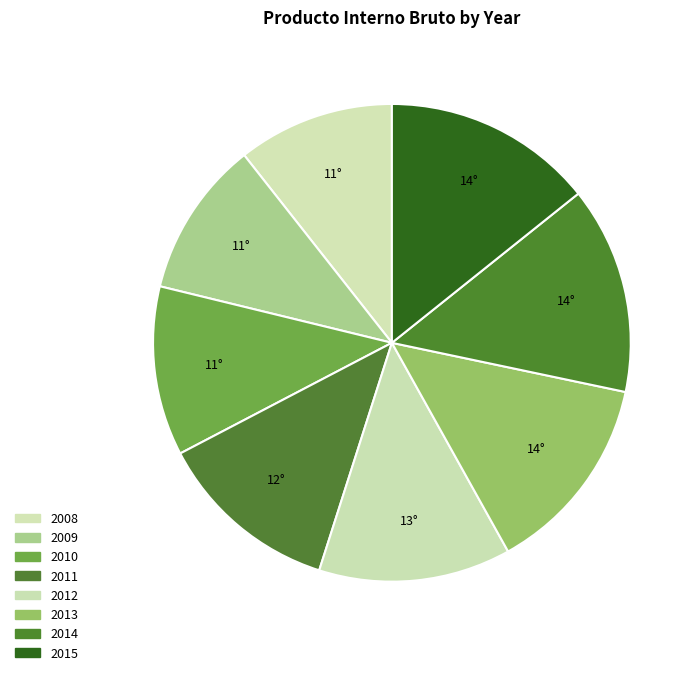

To the nearest percent, what is the average slice percentage?

12%